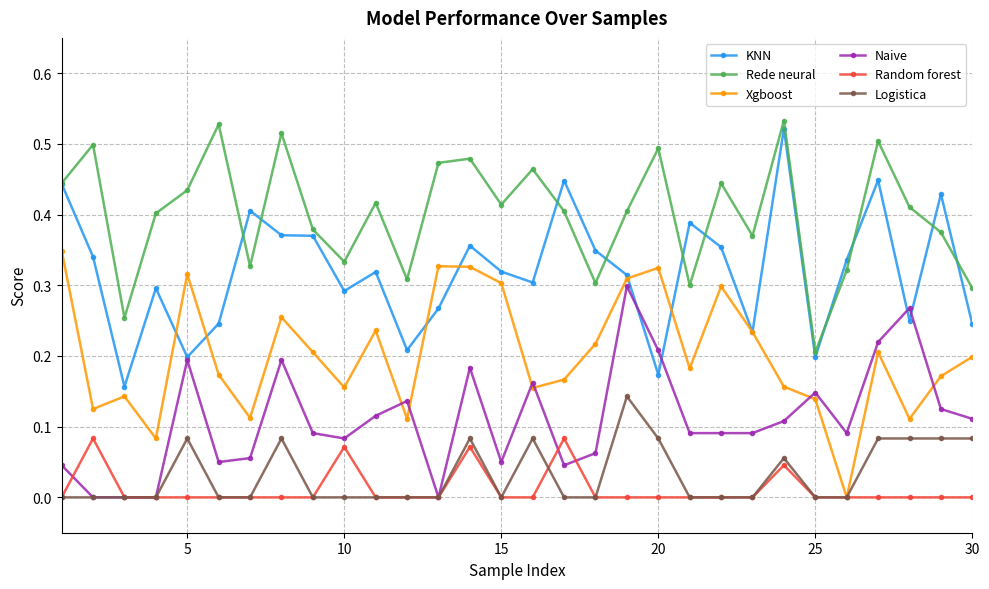

True or false: Rede neural and KNN intersect in this chart.

True